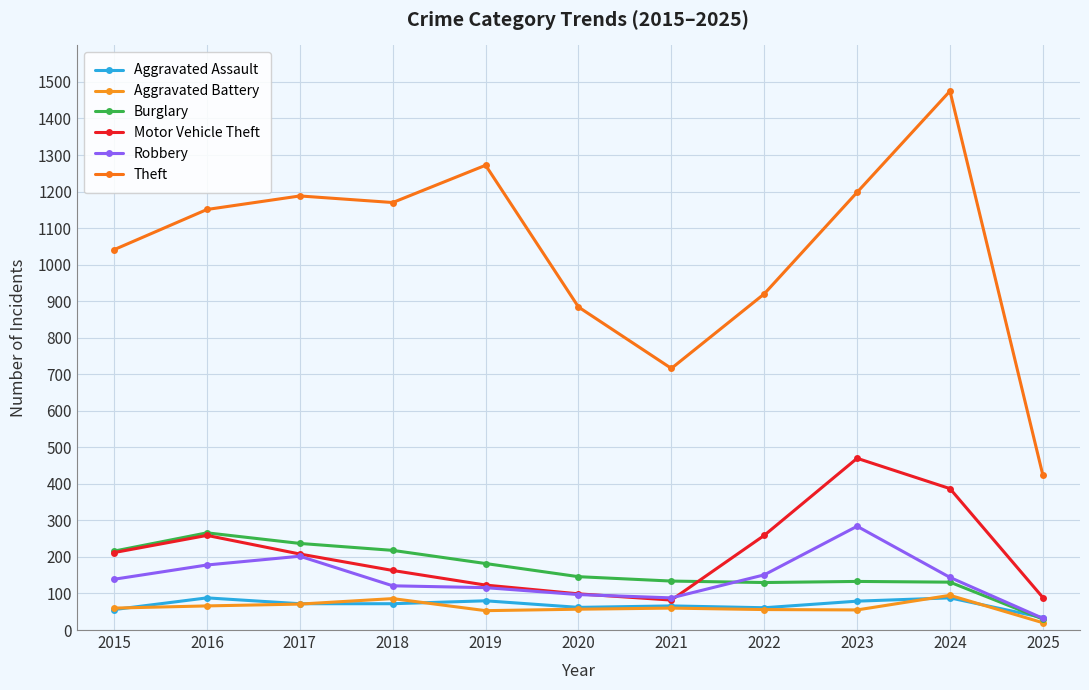

True or false: Burglary and Robbery intersect in this chart.

True